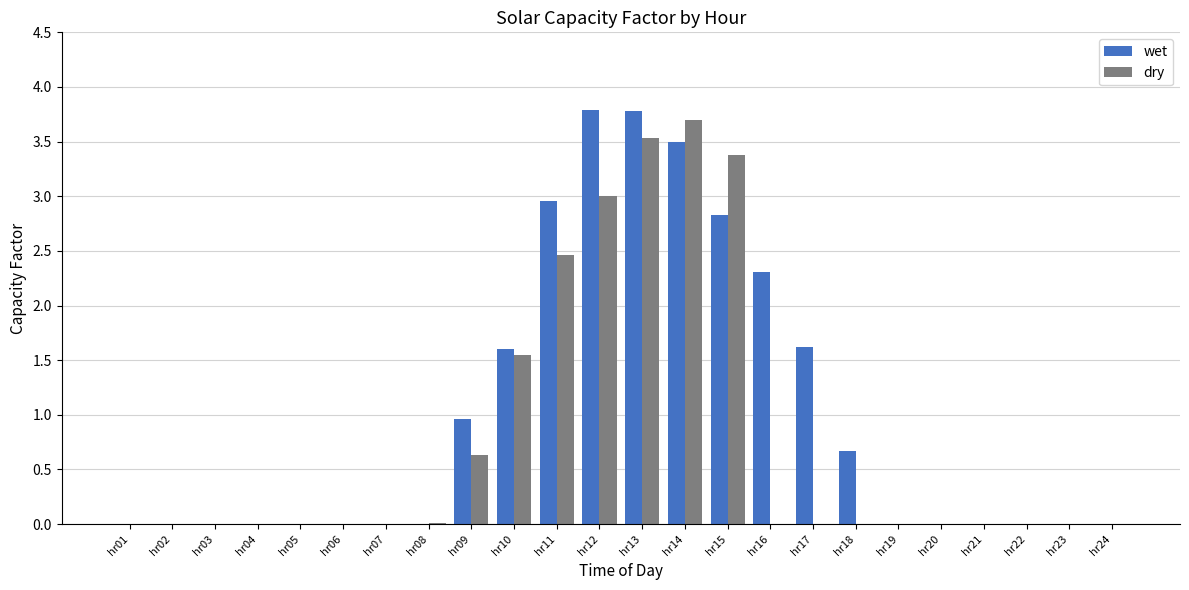

True or false: dry has a value of 0.0 at hr18.

True